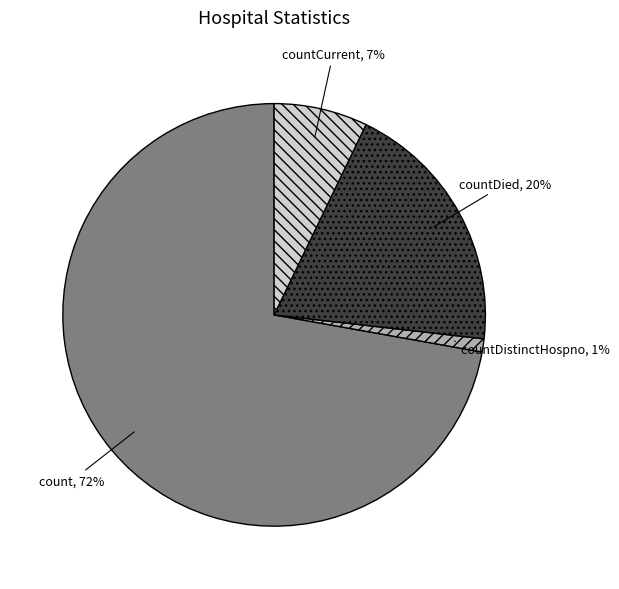

Which slice is the smallest?

countDistinctHospno